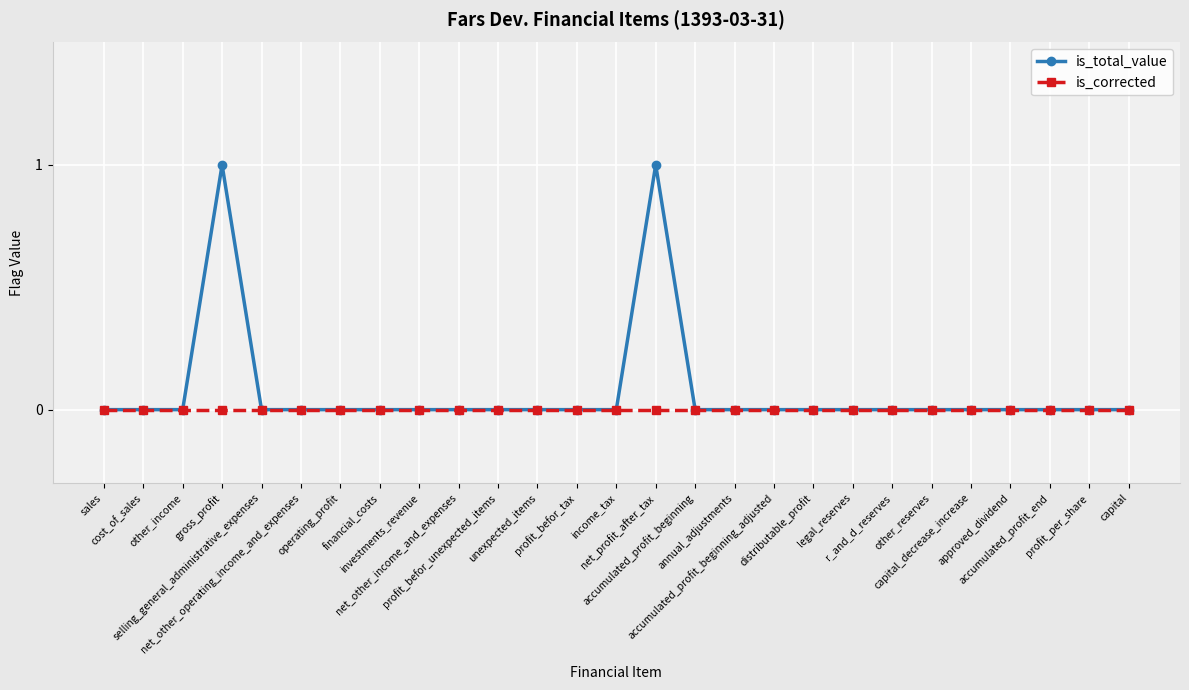

The is_corrected series shows 0 at selling_general_administrative_expenses. True or false?

True